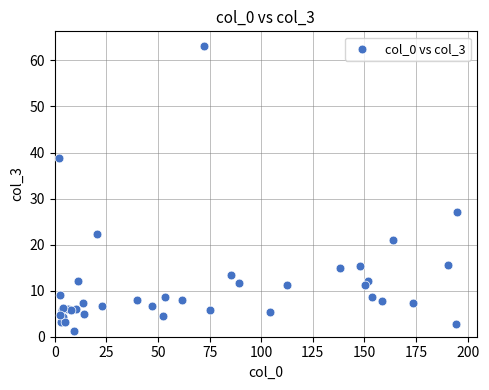

What Y value in the scatter plot is closest to 32?

27.0